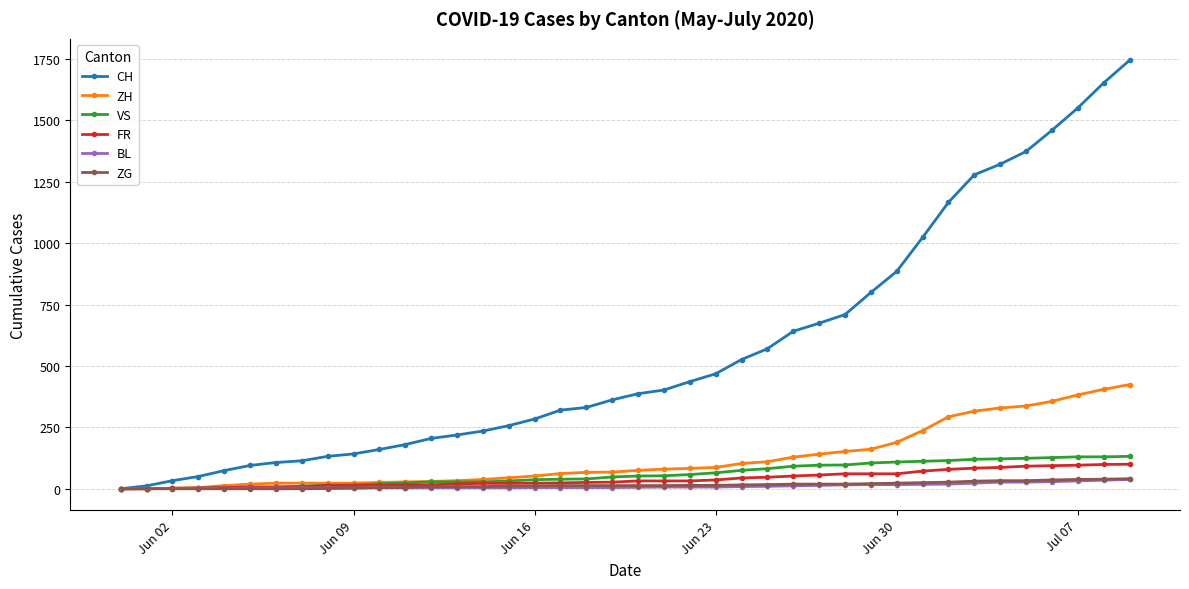

How many data points in CH are less than 387?

20